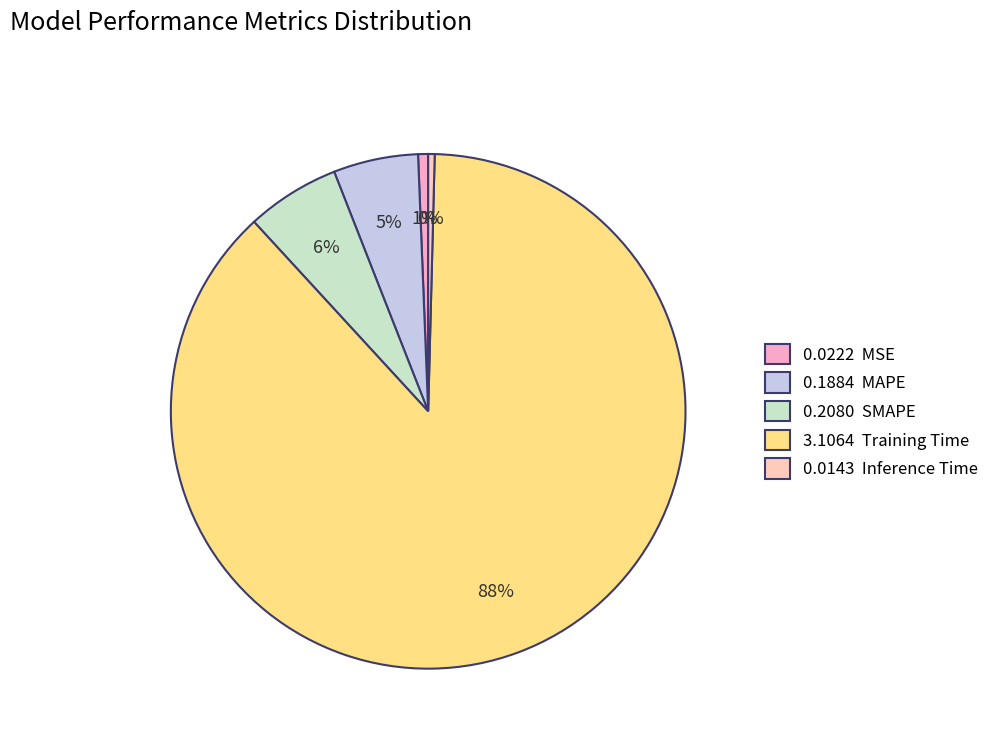

How many slices are in this pie chart?

5